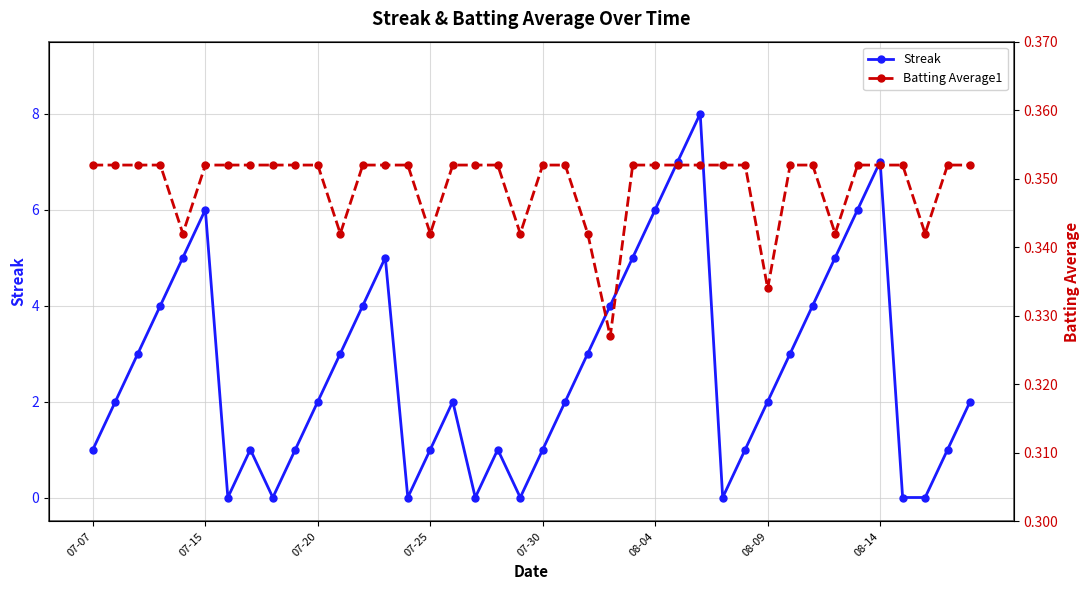

What is the maximum value shown in the chart?

8.0